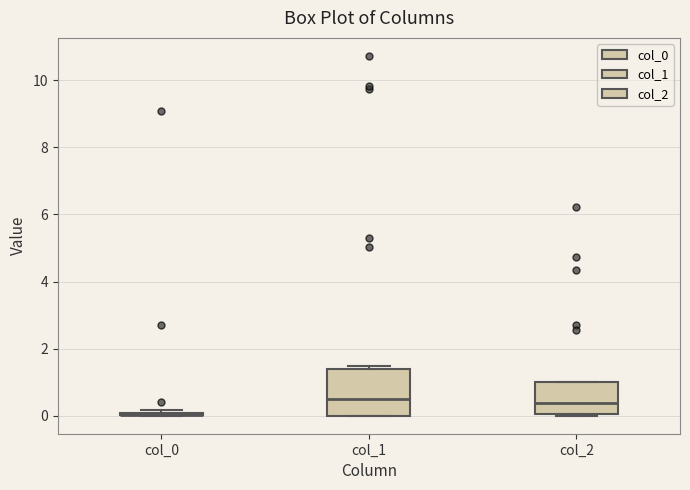

Reading left to right, read every box against the y-axis: the position of its median line, the range the box covers, and the ends of its whiskers. The values are not printed on the chart, so give them approximately, as read against the axis.

col_0: box collapsed to a line at 0.0, whiskers 0.0 to 0.2
col_1: median 0.6, box 0.0 to 1.4, whiskers 0.0 to 1.4 (just above the box's upper edge)
col_2: median 0.4, box 0.0 to 1.0, whiskers 0.0 (just below the box's lower edge) to 1.0